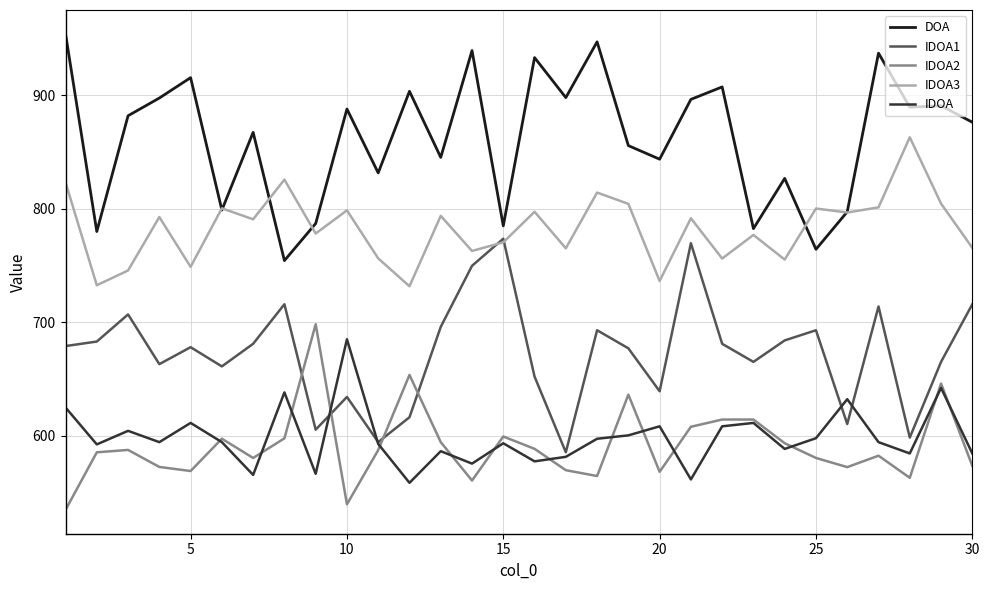

What is the difference between the second highest and minimum values in the IDOA series?

83.6